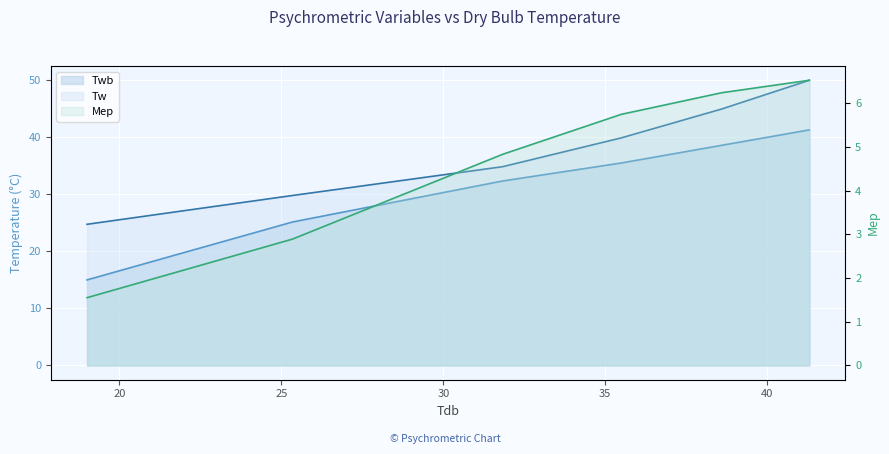

Reading left to right, list all the values displayed in this chart.

Twb: 15.0	25.2	32.3	35.5	38.6	41.3
Tw: 24.8	29.8	34.9	39.9	45.0	50.0
Mep: 1.6	2.9	4.8	5.7	6.2	6.5